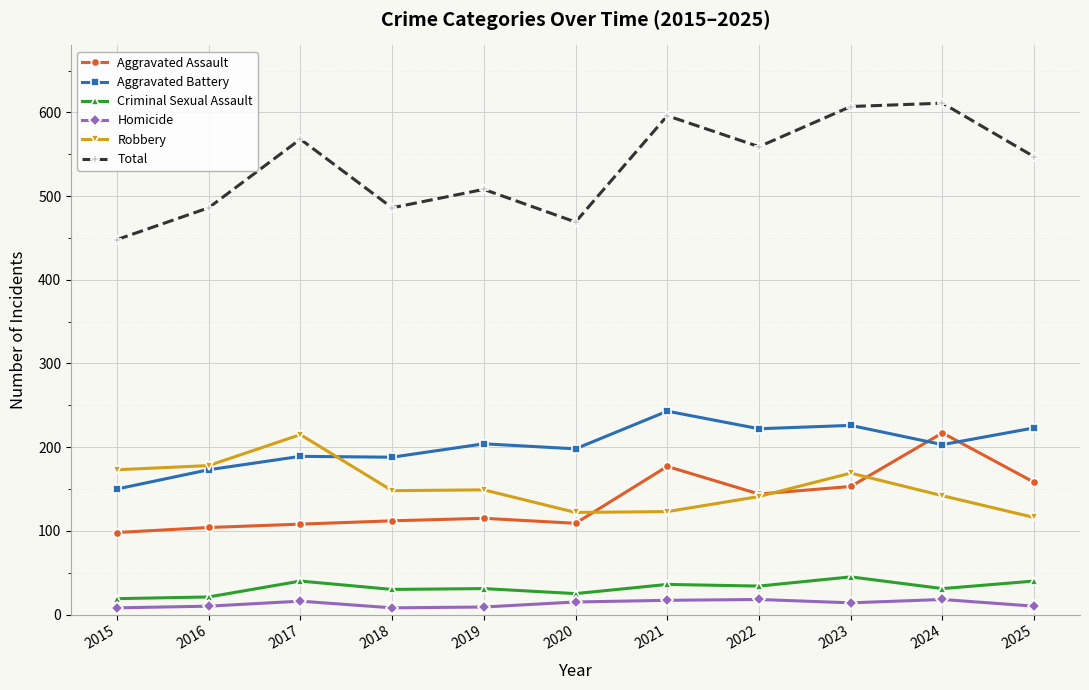

At how many categories does at least one series exceed 246?

11